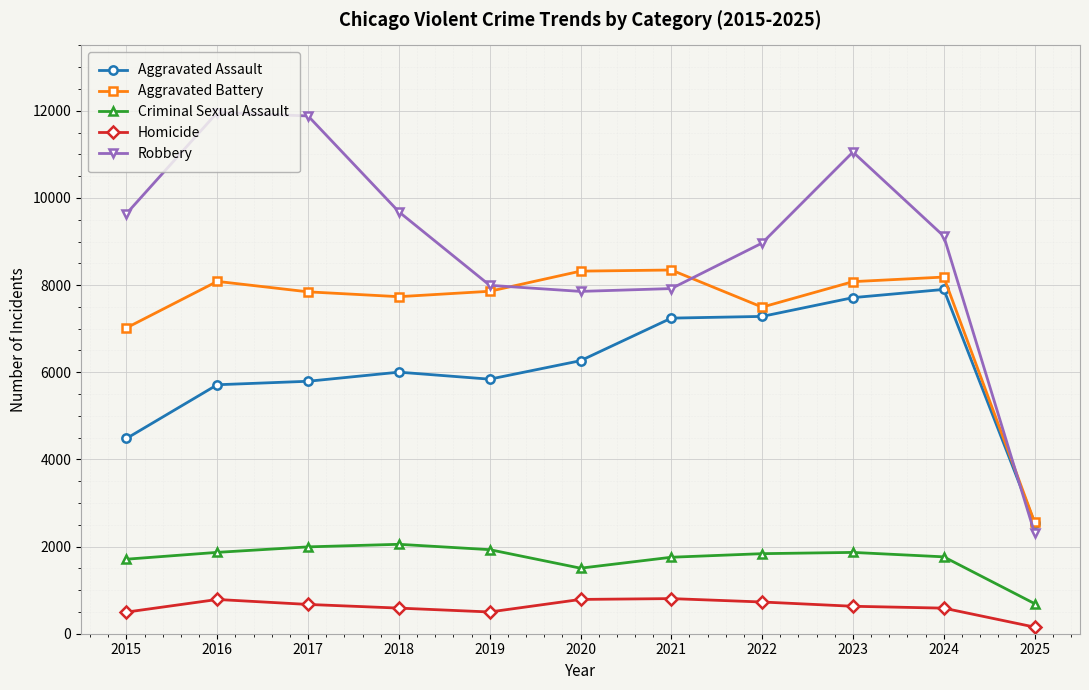

True or false: Aggravated Battery and Criminal Sexual Assault intersect in this chart.

False